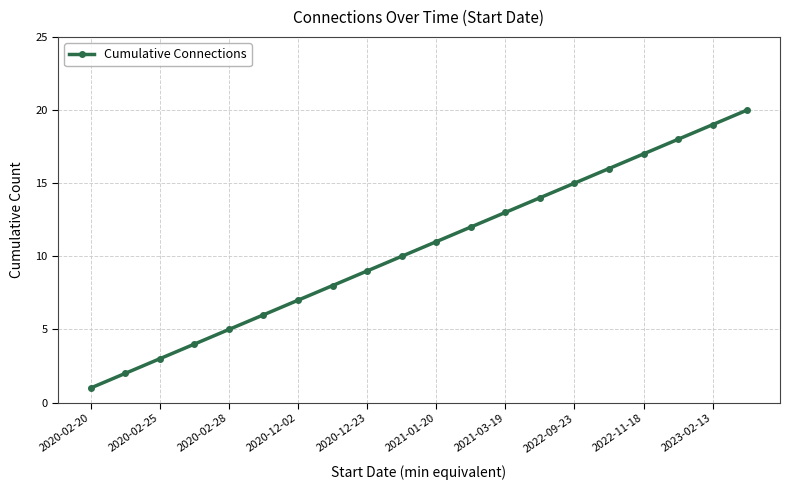

True or false: the data has more than 0 interior local peaks.

False